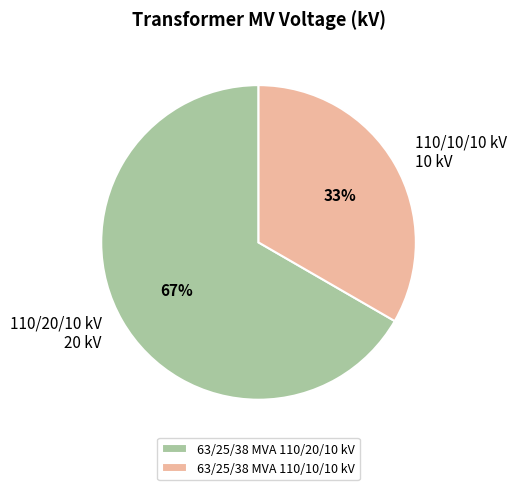

Which has a higher value, 110/10/10 kV 10 kV or 110/20/10 kV 20 kV?

110/20/10 kV 20 kV